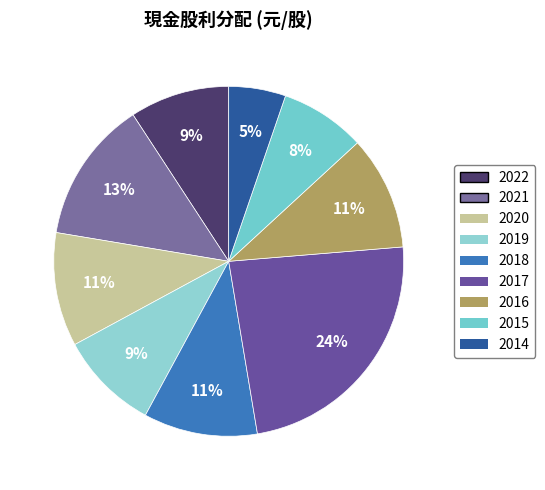

Do 2015 and 2017 together represent more than half of the pie?

No